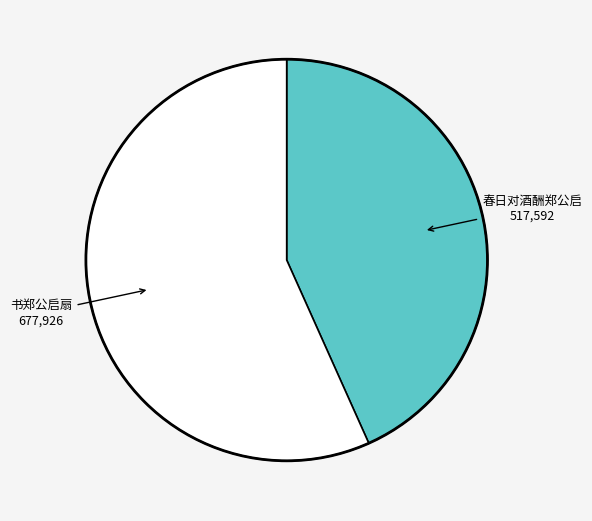

Is the sum of 书郑公启扇 and 春日对酒酬郑公启 greater than half?

Yes